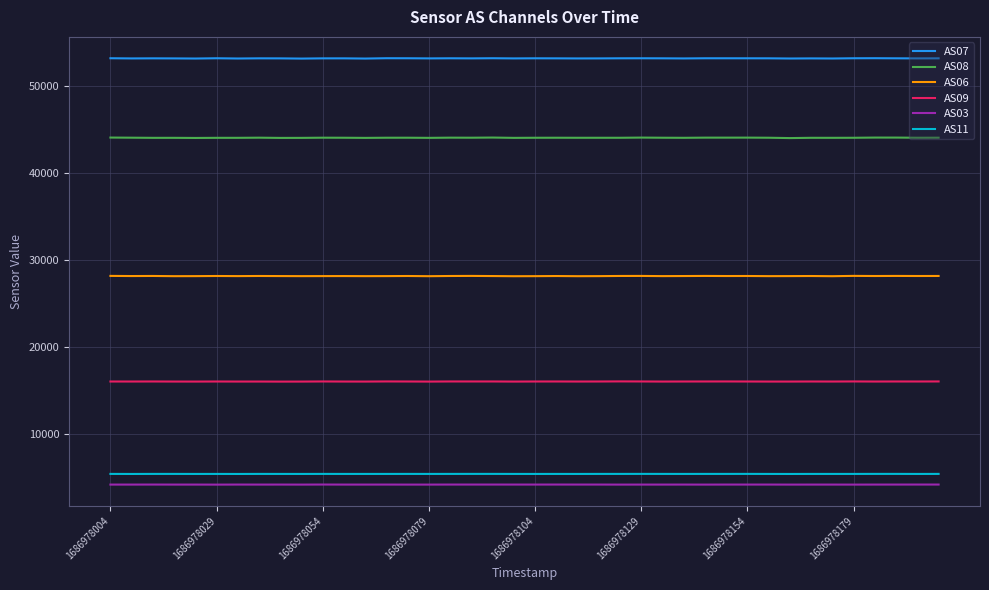

True or false: AS08 and AS07 intersect in this chart.

False